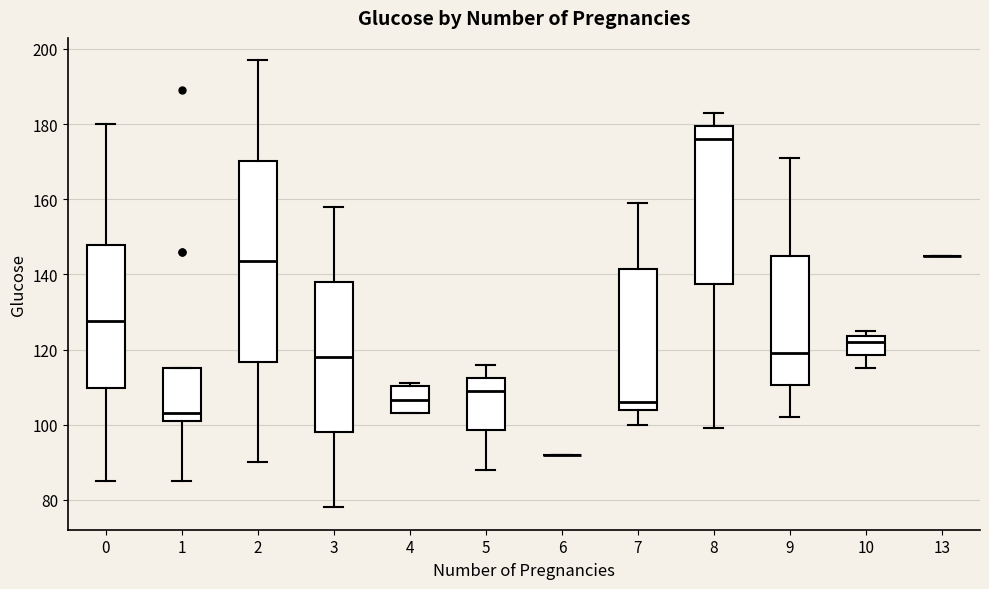

Reading left to right, read every box against the y-axis: the position of its median line, the range the box covers, and the ends of its whiskers. The values are not printed on the chart, so give them approximately, as read against the axis.

0: median 128, box 110 to 148, whiskers 86 to 180
1: median 104, box 102 to 116, whiskers 86 to 116
2: median 144, box 116 to 170, whiskers 90 to 198
3: median 118, box 98 to 138, whiskers 78 to 158
4: median 106, box 104 to 110, whiskers 104 to 112
5: median 110, box 98 to 112, whiskers 88 to 116
6: box collapsed to a line at 92, whiskers 92 to 92
7: median 106, box 104 to 142, whiskers 100 to 160
8: median 176, box 138 to 180, whiskers 100 to 184
9: median 120, box 110 to 146, whiskers 102 to 172
10: median 122, box 118 to 124, whiskers 116 to 126
13: box collapsed to a line at 146, whiskers 146 to 146